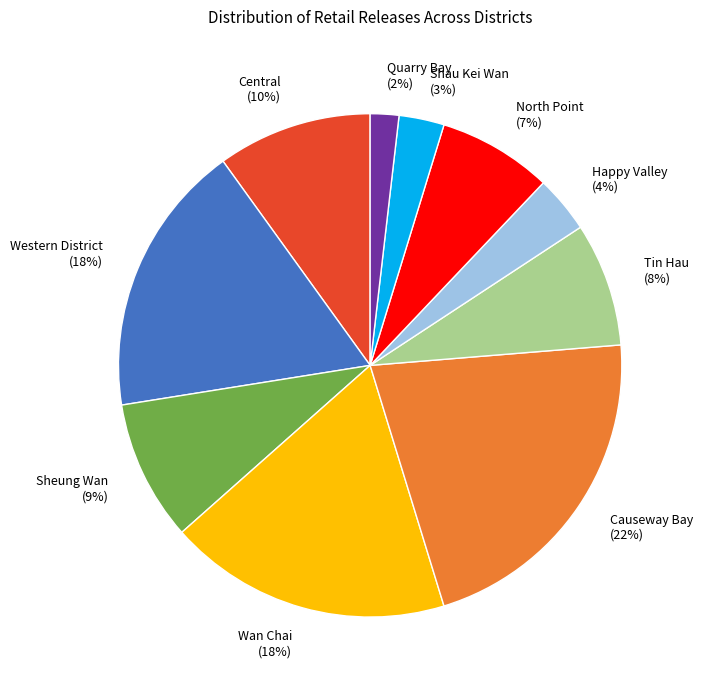

To the nearest percent, what percentage of the pie is Causeway Bay?

22%